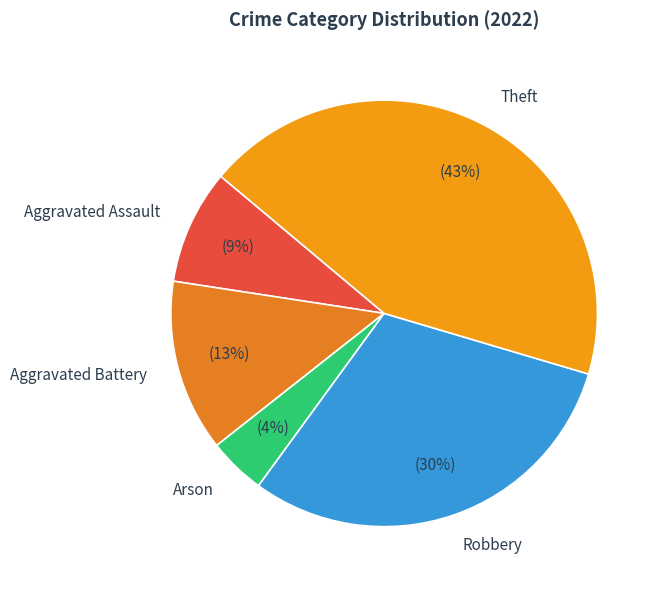

To the nearest percent, what percentage of the pie is Arson?

4%